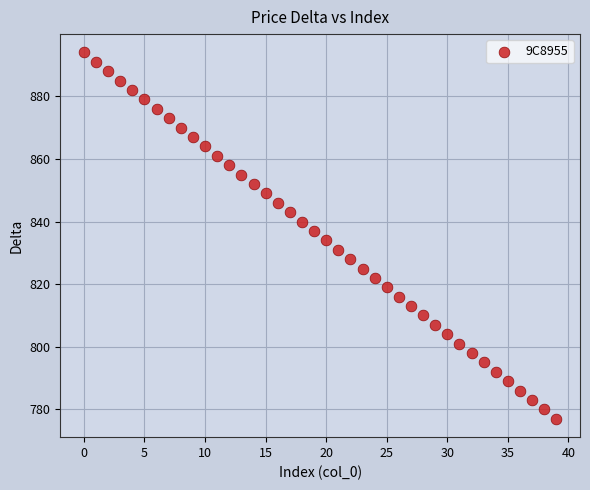

What is the range of Y values (max minus min)?

117